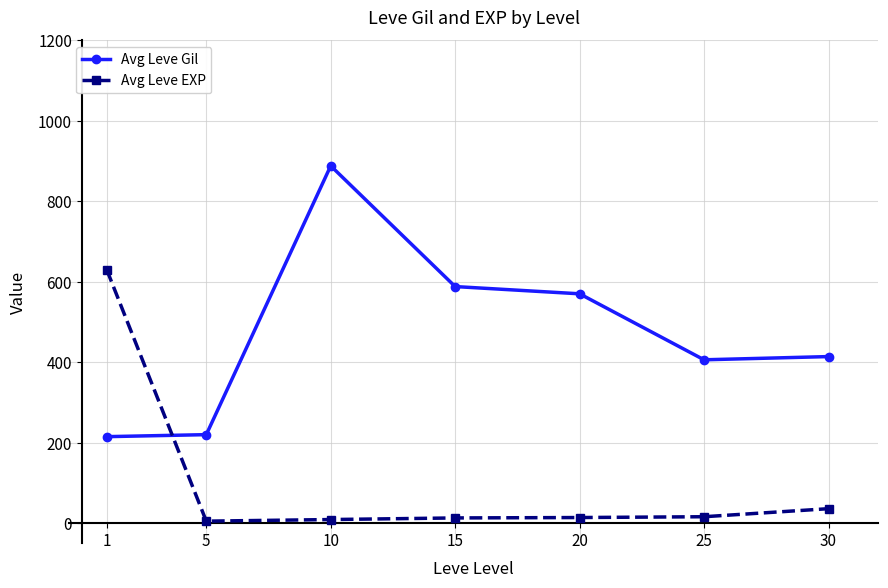

The Avg Leve Gil series shows 365 at 15. True or false?

False